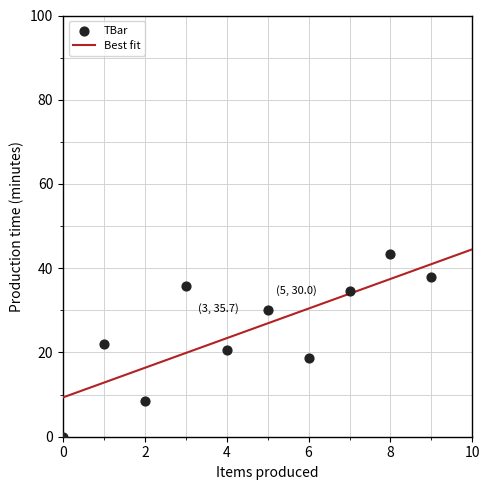

What is the range of Y values (max minus min)?

43.4